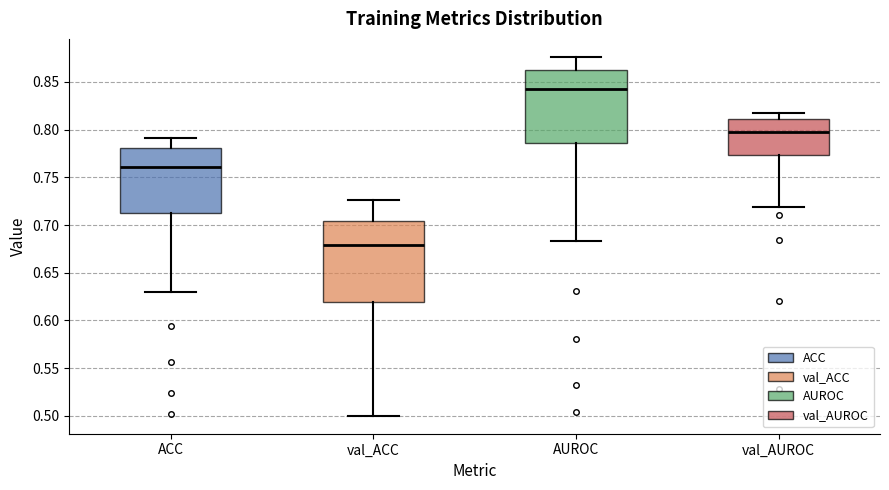

Which box has the lowest median line?

val_ACC